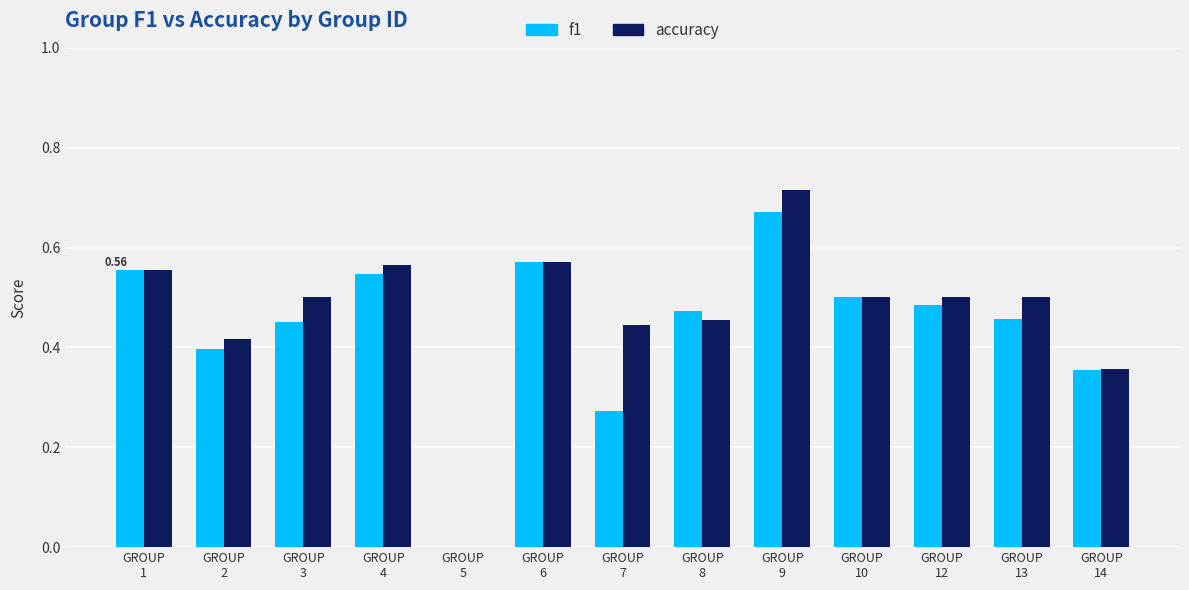

Which series has the largest range (max minus min)?

accuracy